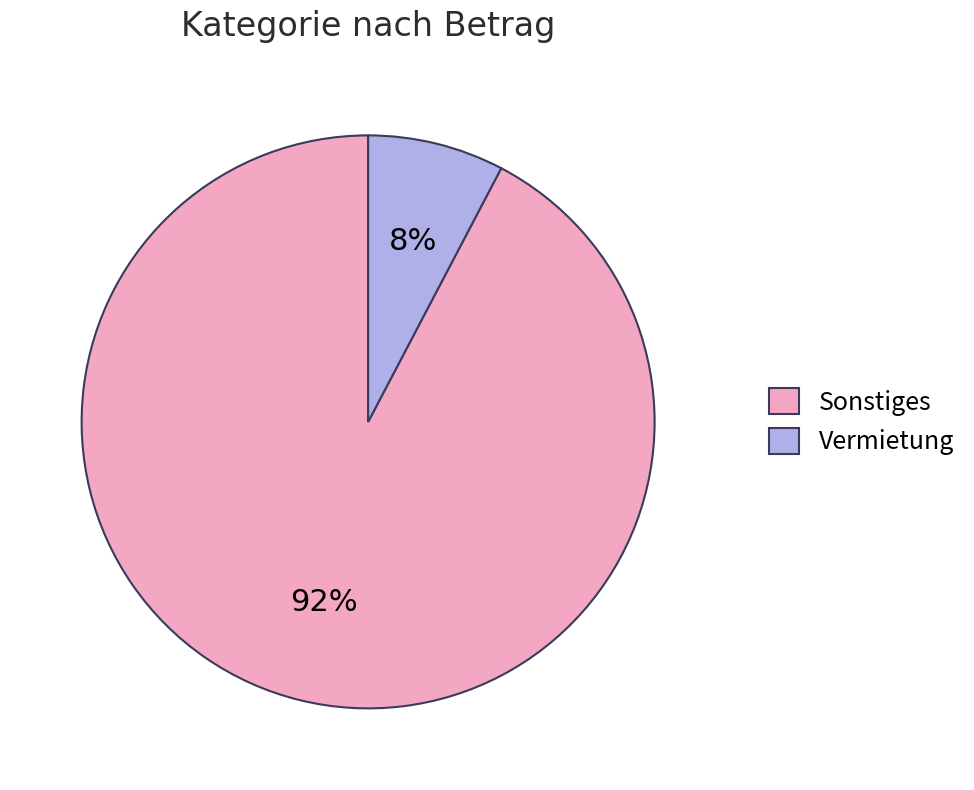

Which has a higher value, Vermietung or Sonstiges?

Sonstiges